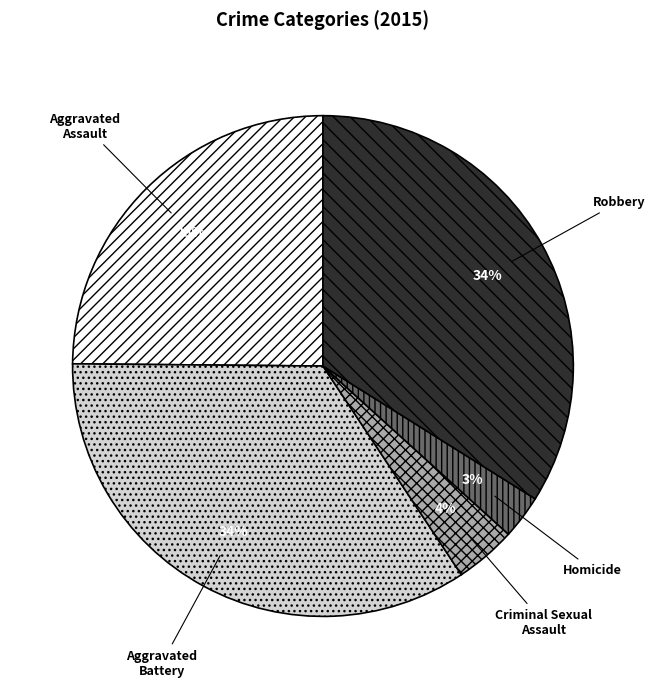

Which category has the smallest portion of the pie?

Homicide